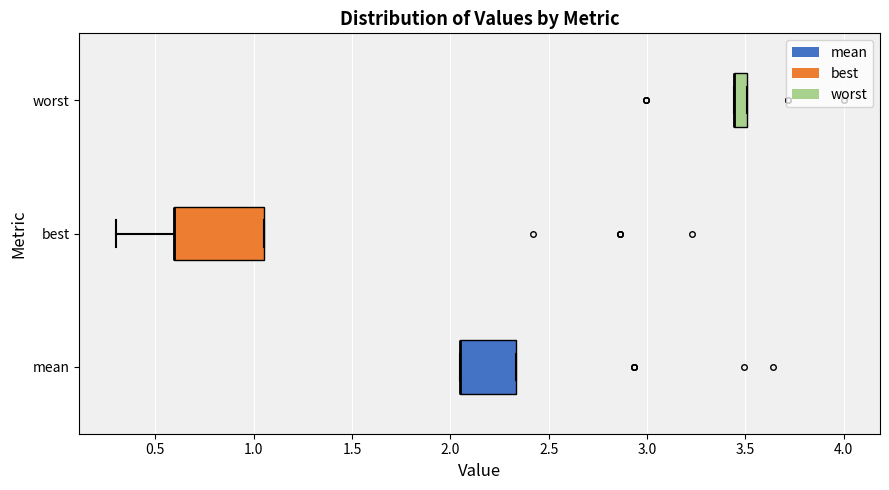

Where is the left edge of the box for mean on the x-axis? The values are not printed on the chart, so give them approximately, as read against the axis.

2.05